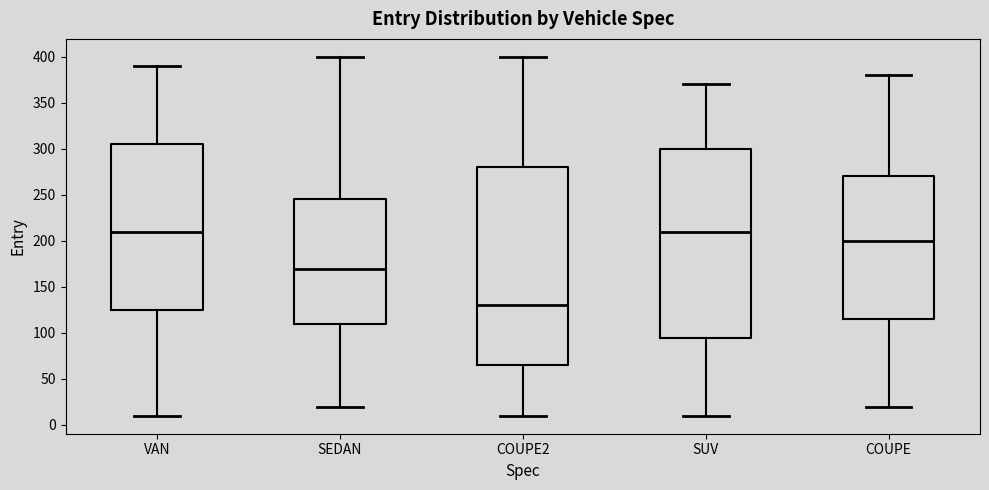

Where does the upper whisker of the box for COUPE end on the y-axis? The values are not printed on the chart, so give them approximately, as read against the axis.

380